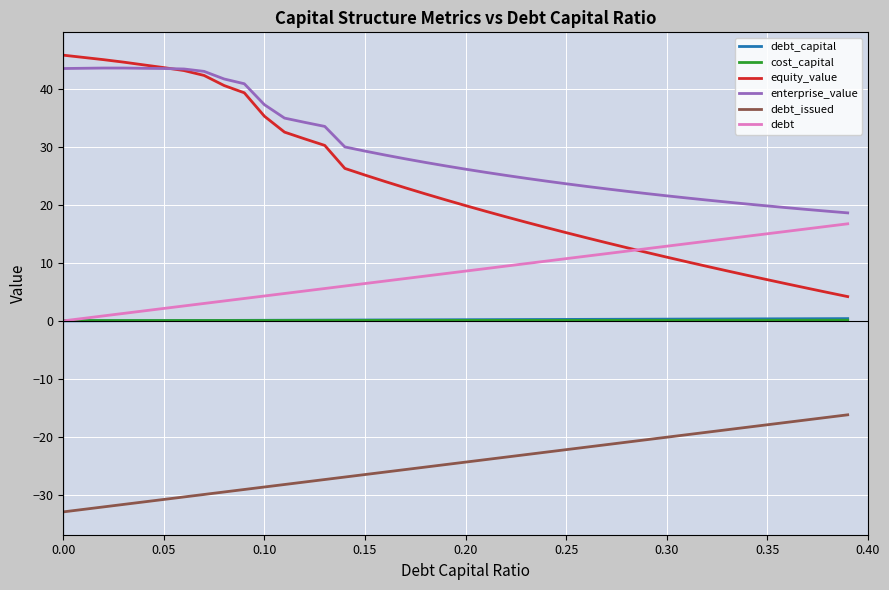

Which series has the widest spread of values?

equity_value